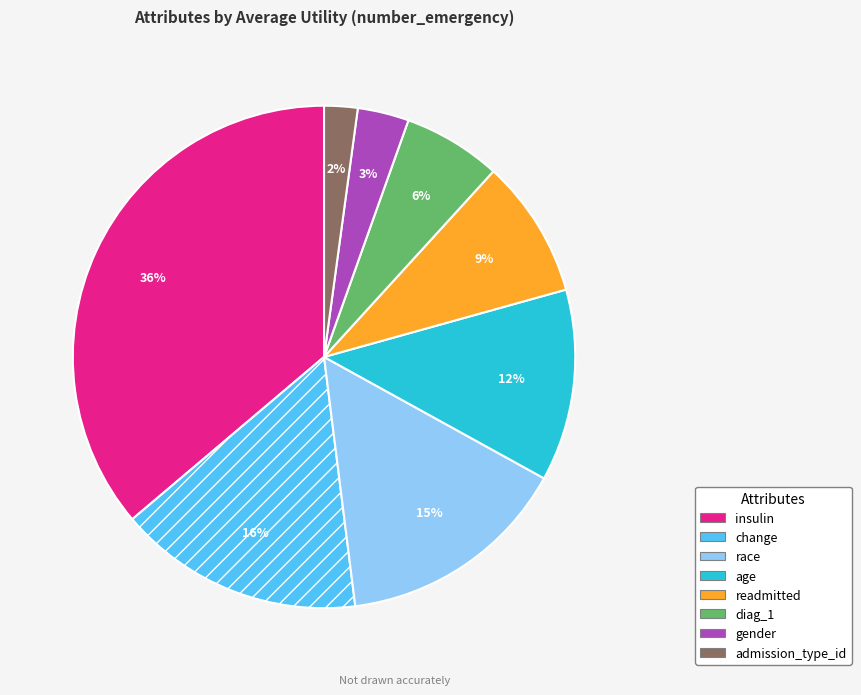

Rank the categories by value from highest to lowest.

insulin, change, race, age, readmitted, diag_1, gender, admission_type_id